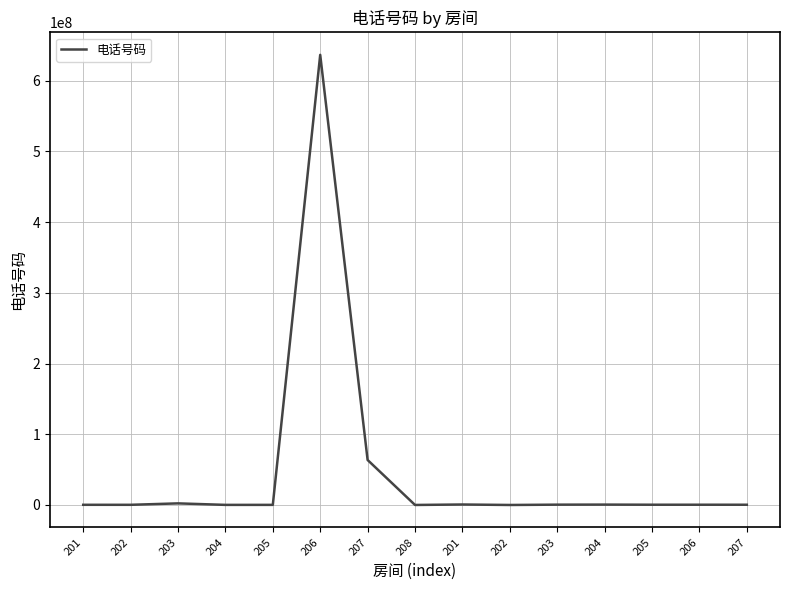

At which category does the chart reach its minimum across all series?

202